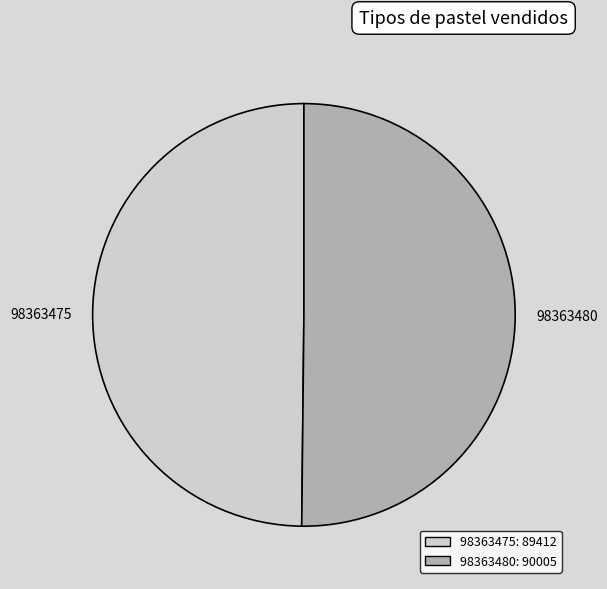

The 98363480 slice represents 60% of the pie. True or false?

False